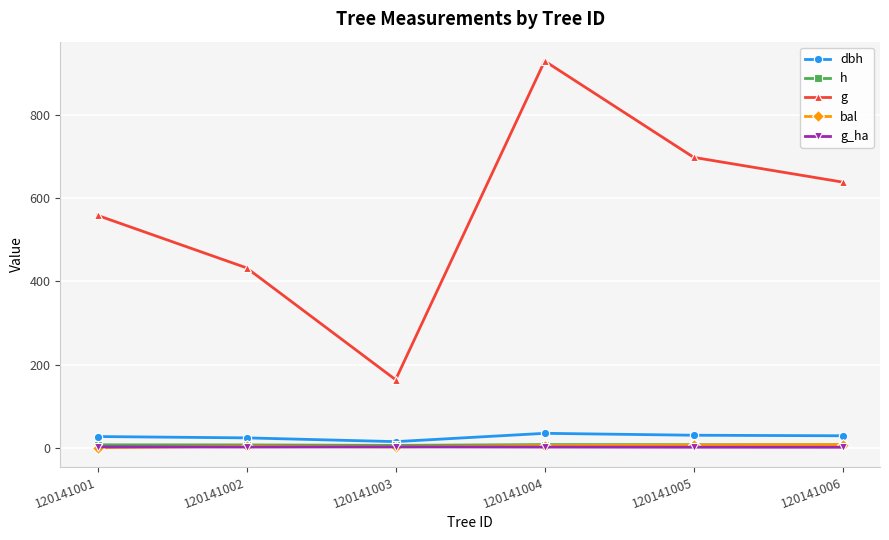

Which category has the highest value across all series?

120141004